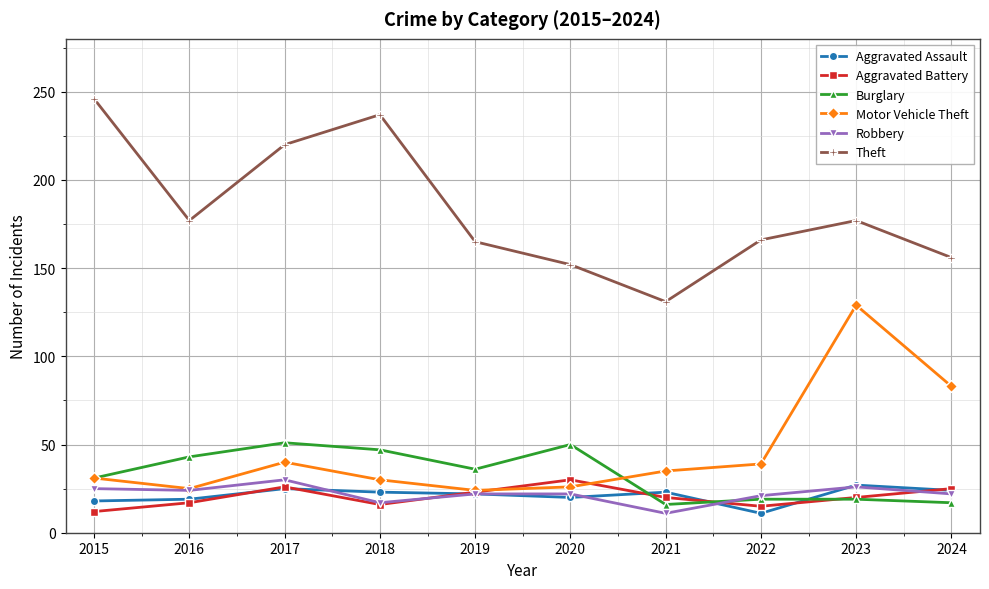

What is the total value across all series at 2015?

363